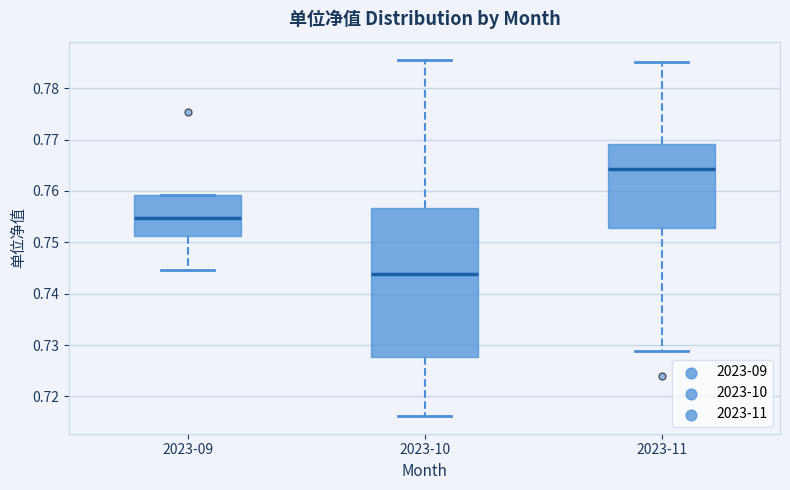

Reading left to right, transcribe this box plot: for each box, give where its median line is, the range the box spans, and where its two whiskers end, as read against the y-axis. The values are not printed on the chart, so give them approximately, as read against the axis.

2023-09: median 0.755, box 0.751 to 0.759, whiskers 0.745 to 0.759
2023-10: median 0.744, box 0.728 to 0.757, whiskers 0.716 to 0.786
2023-11: median 0.764, box 0.753 to 0.769, whiskers 0.729 to 0.785